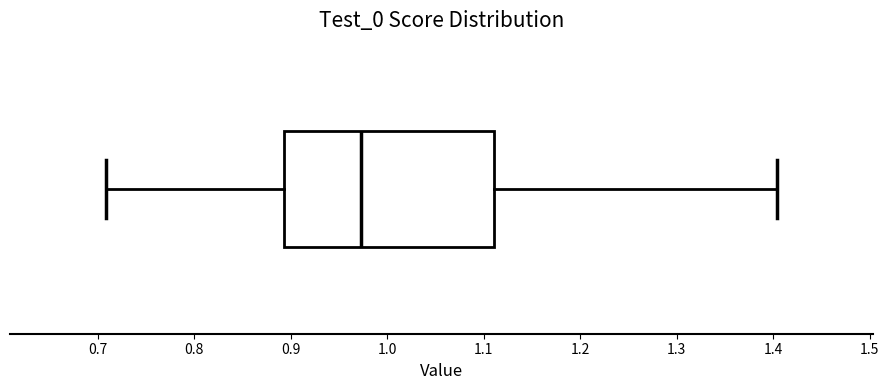

Read this box plot against the x-axis: the position of the median line, the range covered by the box, and the ends of both whiskers. The values are not printed on the chart, so give them approximately, as read against the axis.

median 0.97, box 0.89 to 1.11, whiskers 0.71 to 1.40